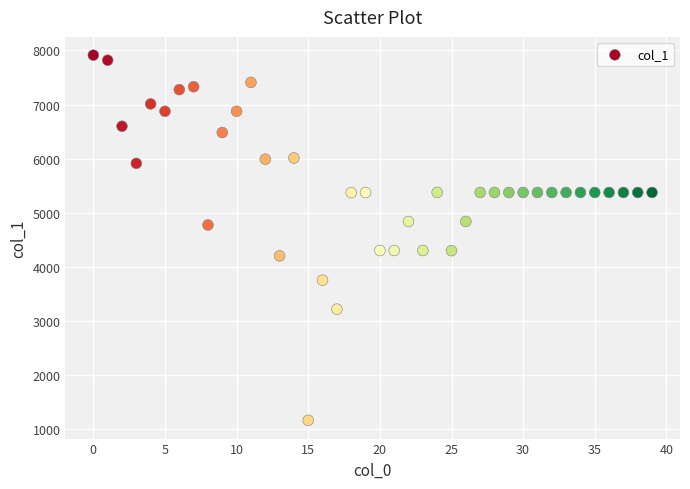

What is the range of Y values (max minus min)?

6754